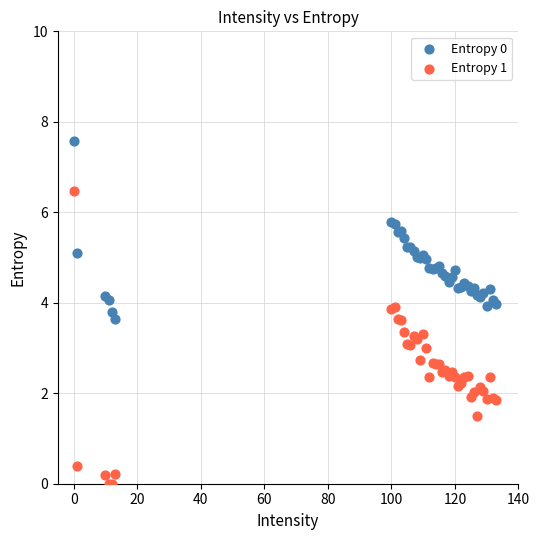

What are all the series names shown in the legend?

Entropy 0, Entropy 1